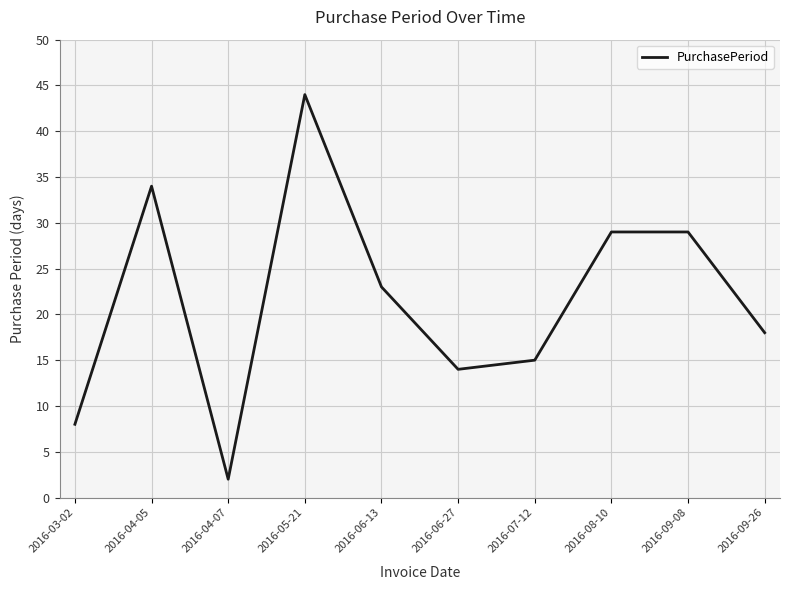

The value at 2016-09-26 is 18. True or false?

True